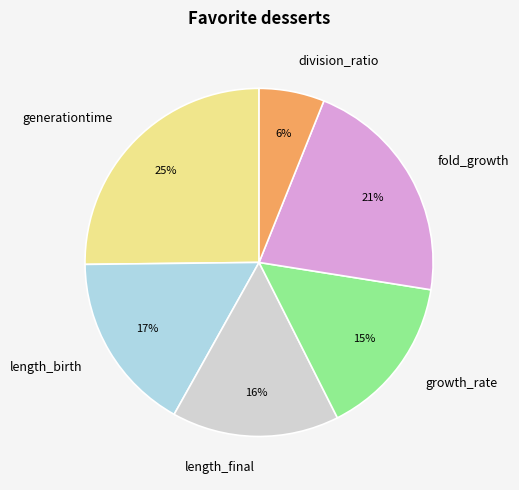

Do growth_rate and fold_growth together represent more than half of the pie?

No